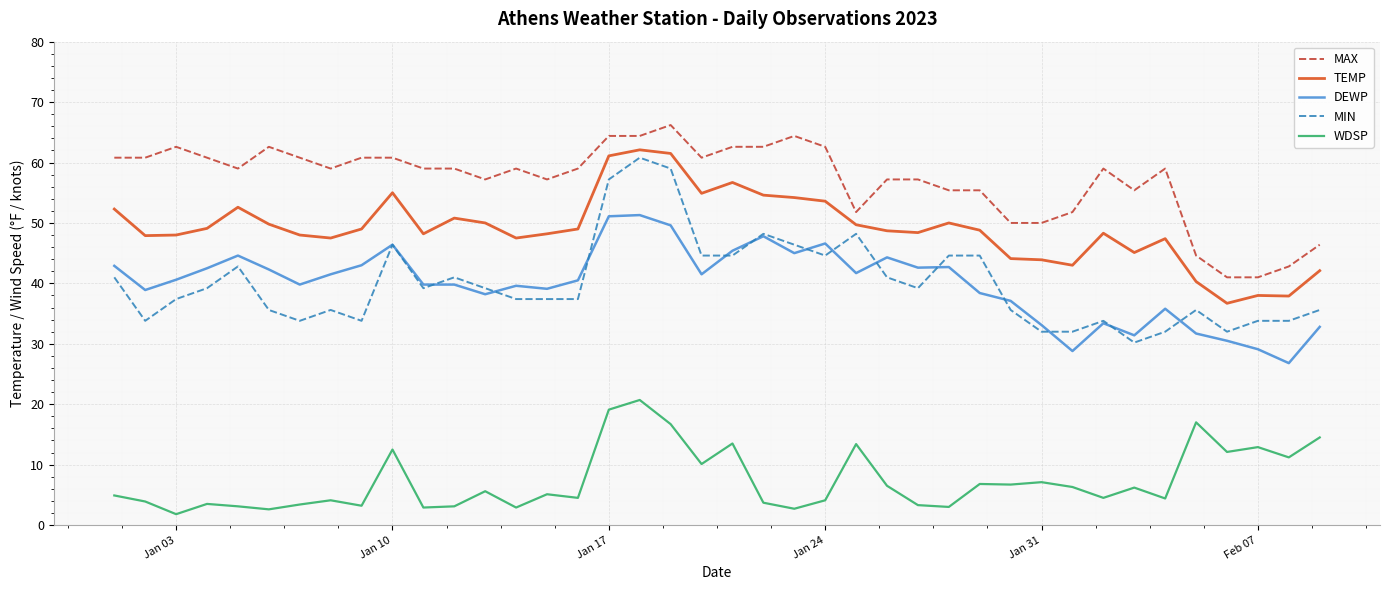

What is the smallest value displayed?

1.8